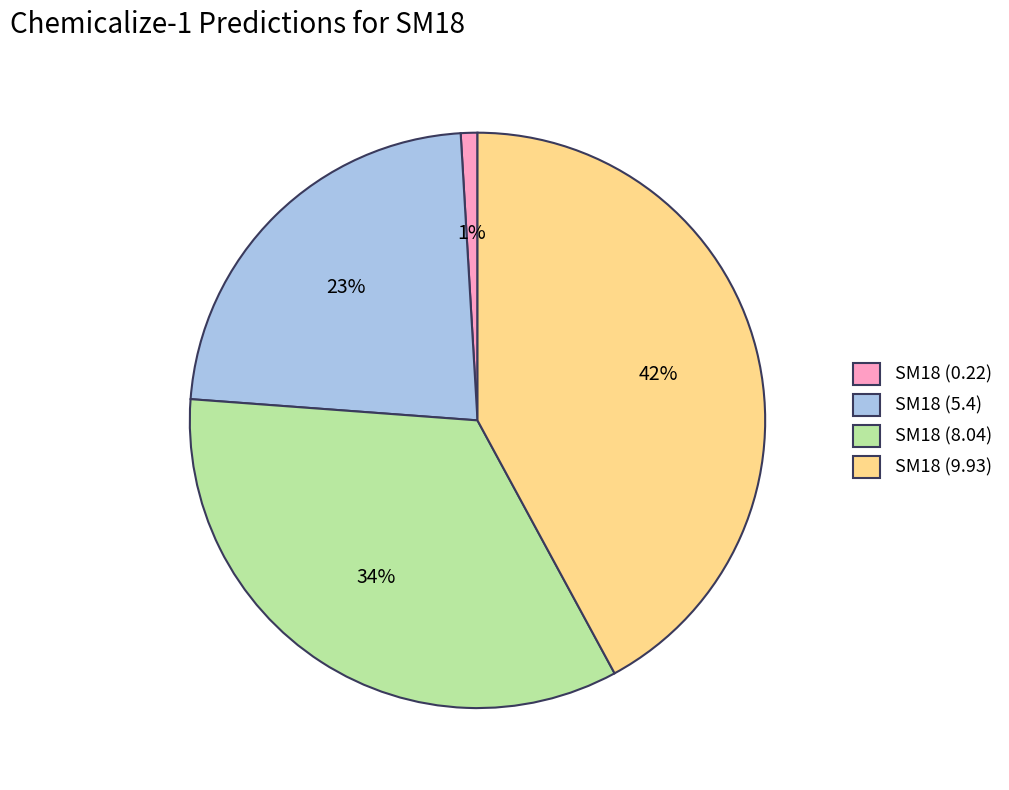

What is the smallest slice in the pie chart?

SM18 (0.22)